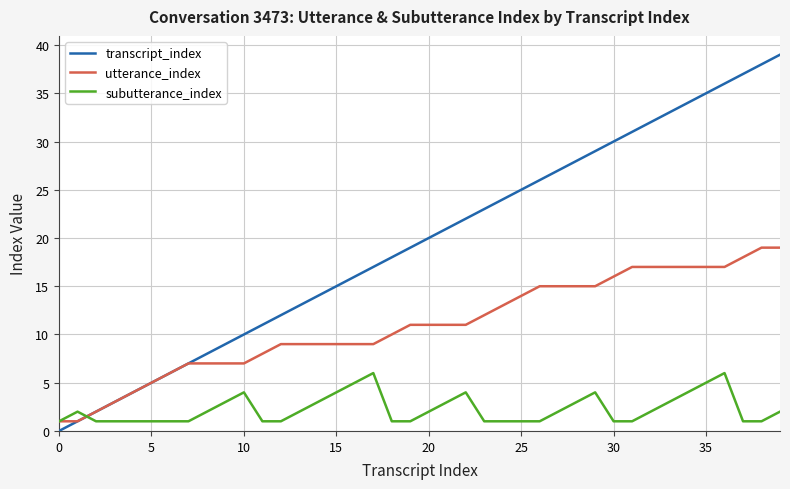

Which series has the largest total across all categories?

transcript_index